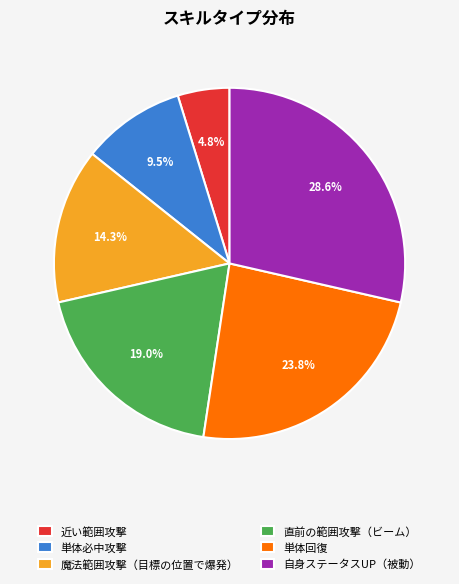

Is there a majority slice in this chart?

No